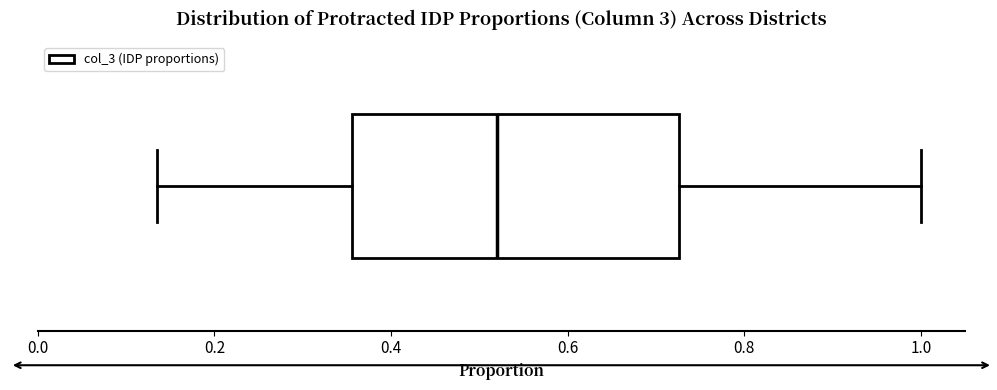

Where is the left edge of the box on the x-axis? The values are not printed on the chart, so give them approximately, as read against the axis.

0.36